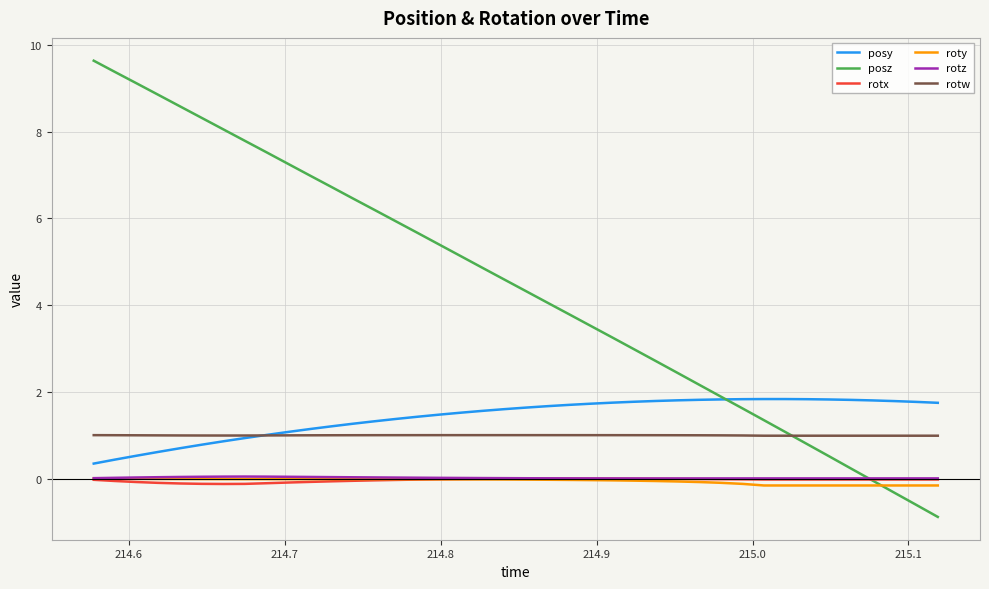

True or false: rotx and posy intersect in this chart.

False